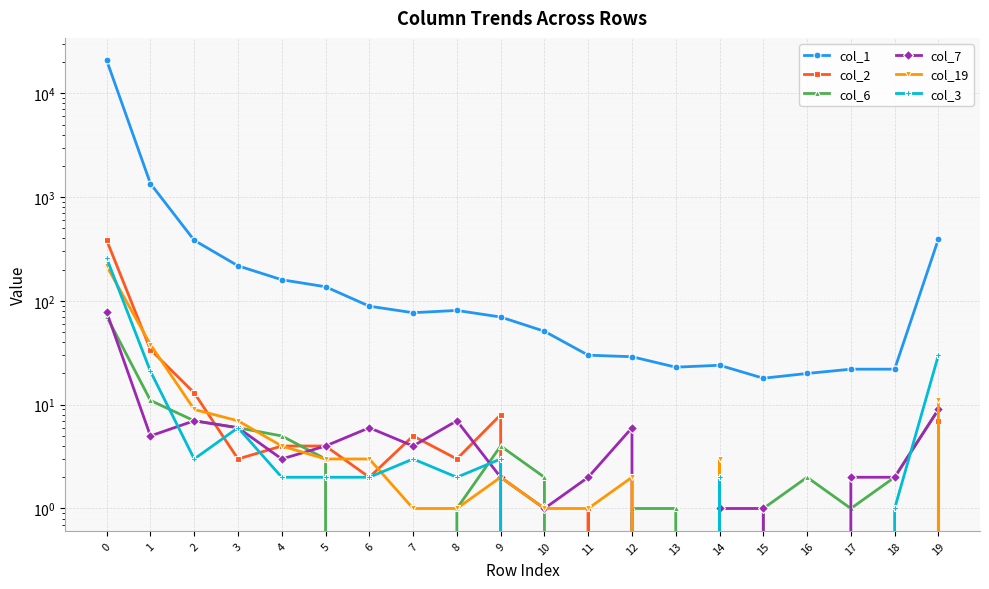

The value of col_2 at 12 is 0. True or false?

True